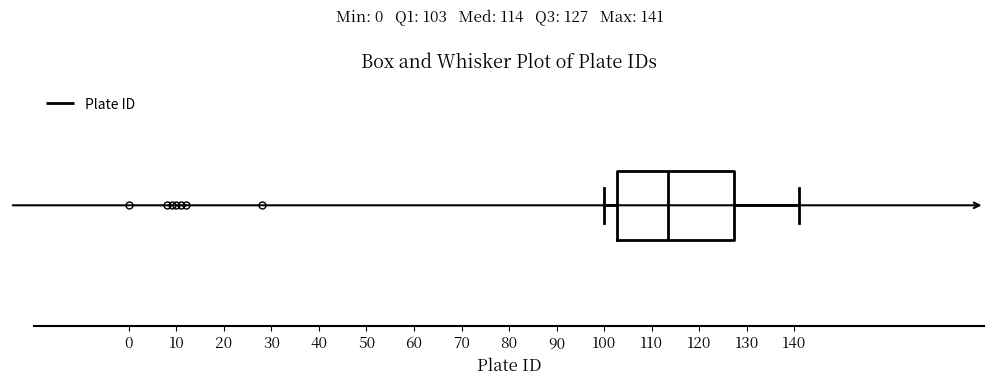

Where does the left whisker of the box end on the x-axis? The values are not printed on the chart, so give them approximately, as read against the axis.

100